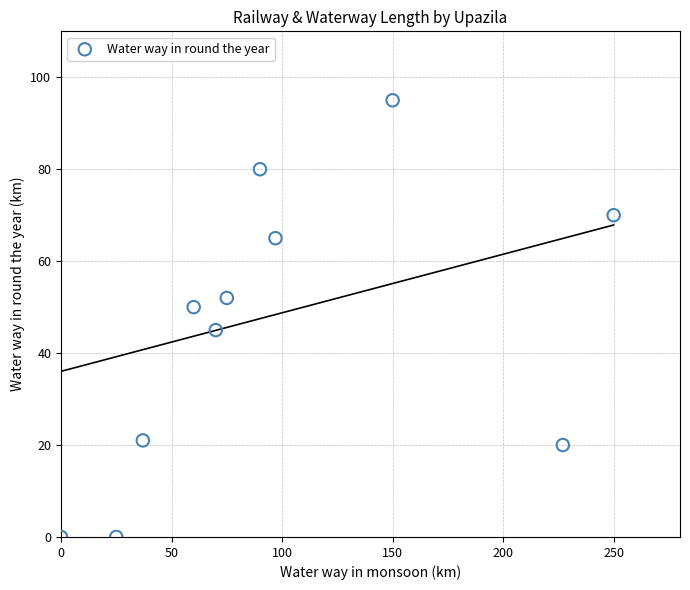

What is the average Y value?

45